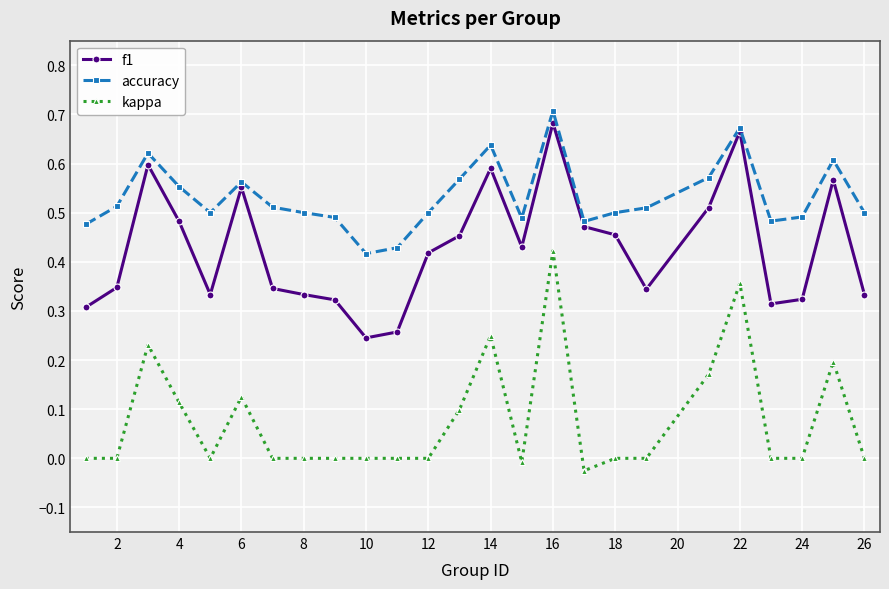

True or false: accuracy has more than 1 interior local peaks.

True